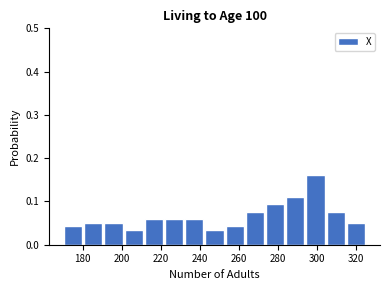

Which range on the x-axis has the tallest bar?

294 to 304